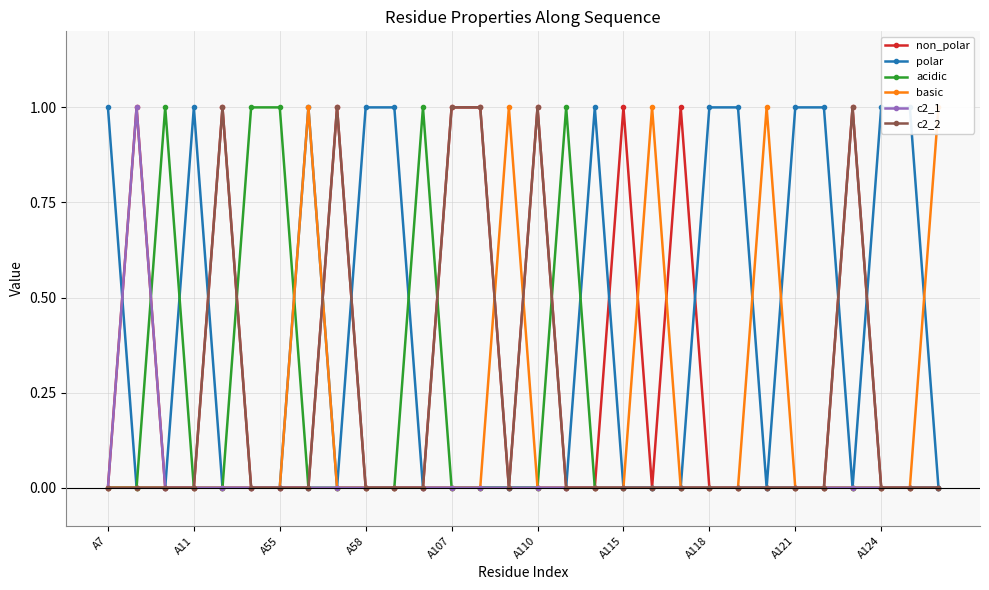

At which label is basic closest to 0?

A7